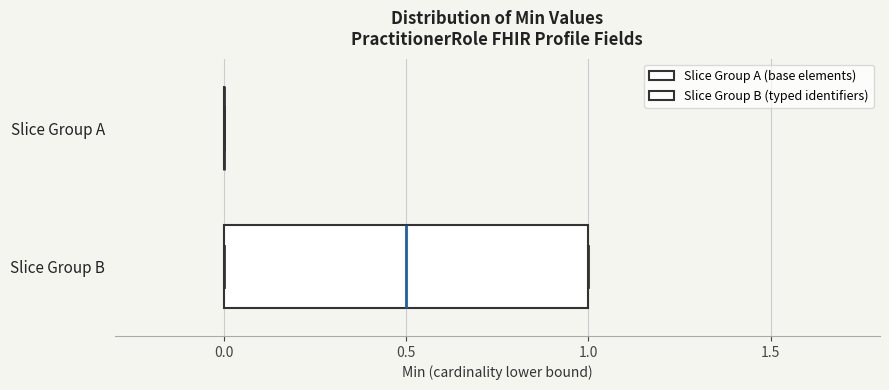

Comparing the boxes themselves (not the whiskers), which one is the widest?

Slice Group B